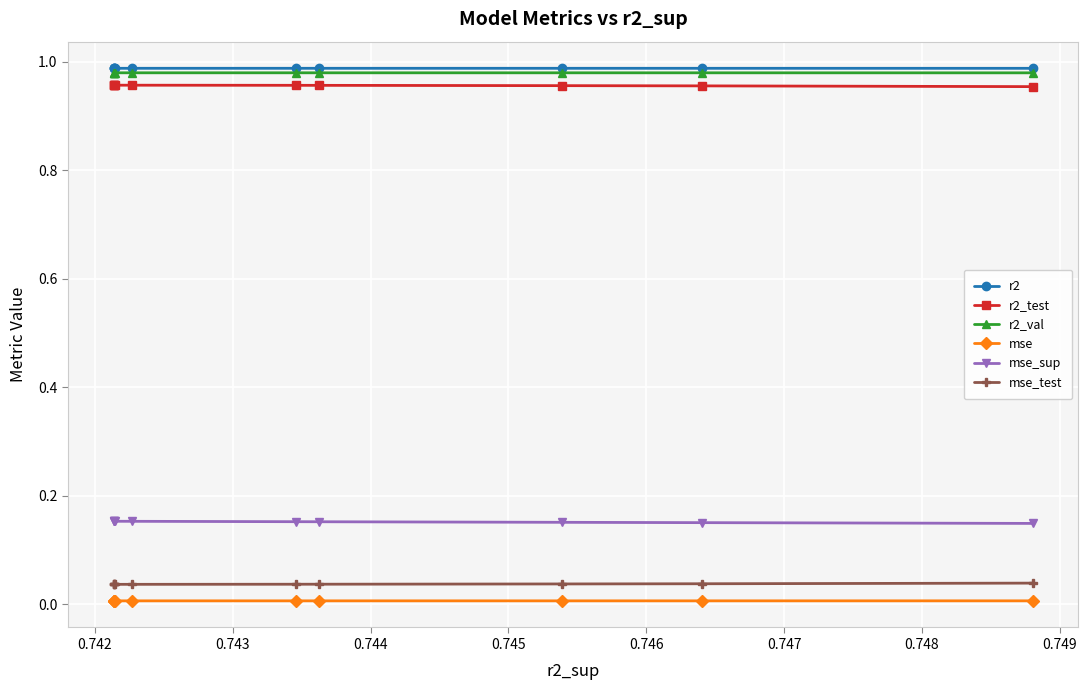

The mse_sup series shows 0.2 at 0.744. True or false?

True